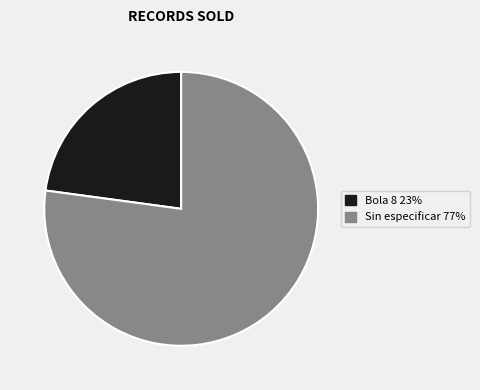

The Bola 8 slice represents 52% of the pie. True or false?

False